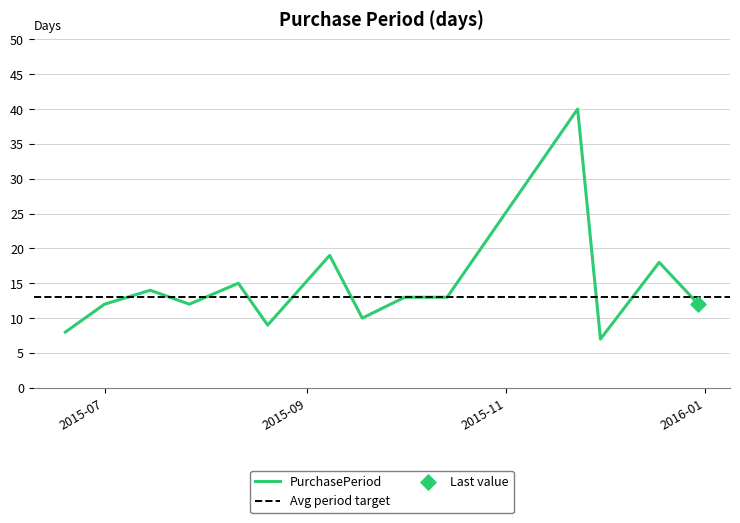

Between 2015-10-01 and 2015-09-18, which is larger?

2015-10-01